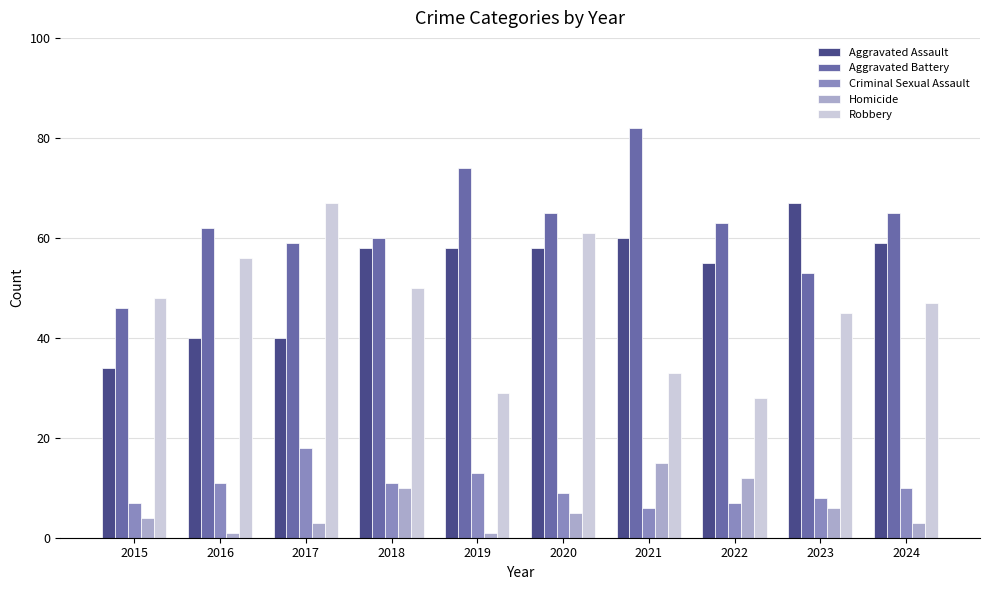

The value of Homicide at 2015 is 4. True or false?

True